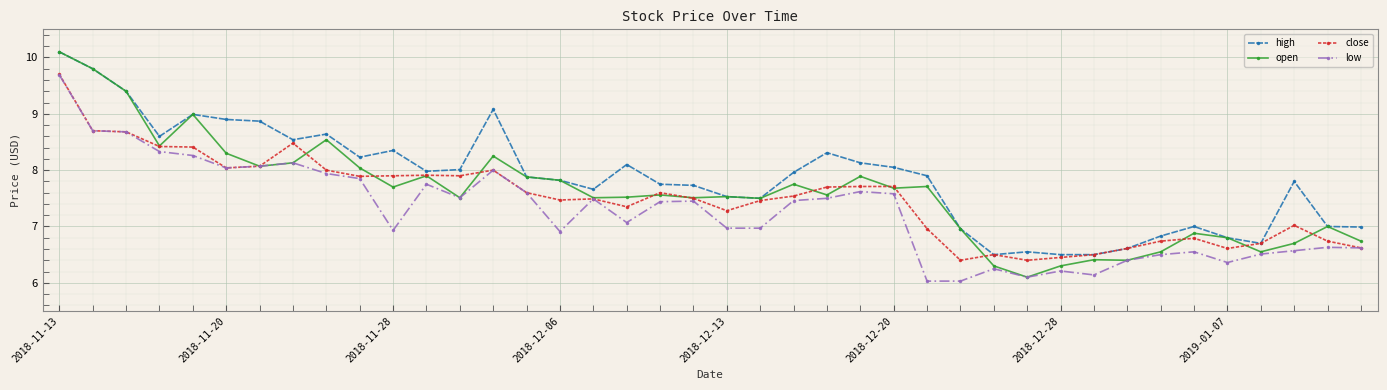

Which series has the largest total across all categories?

high